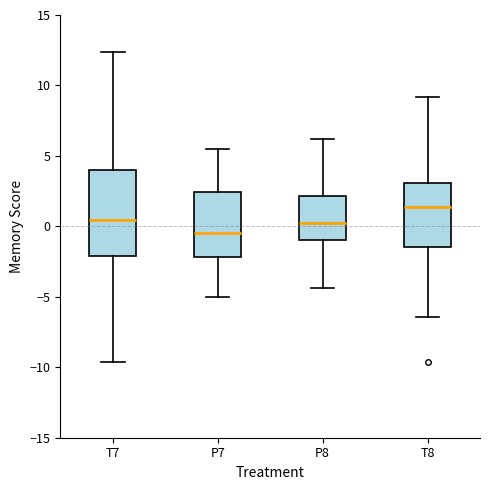

Reading left to right, transcribe this box plot: for each box, give where its median line is, the range the box spans, and where its two whiskers end, as read against the y-axis. The values are not printed on the chart, so give them approximately, as read against the axis.

T7: median 0.5, box -2.0 to 4.0, whiskers -9.5 to 12.5
P7: median -0.5, box -2.0 to 2.5, whiskers -5.0 to 5.5
P8: median 0.0, box -1.0 to 2.0, whiskers -4.5 to 6.0
T8: median 1.5, box -1.5 to 3.0, whiskers -6.5 to 9.0